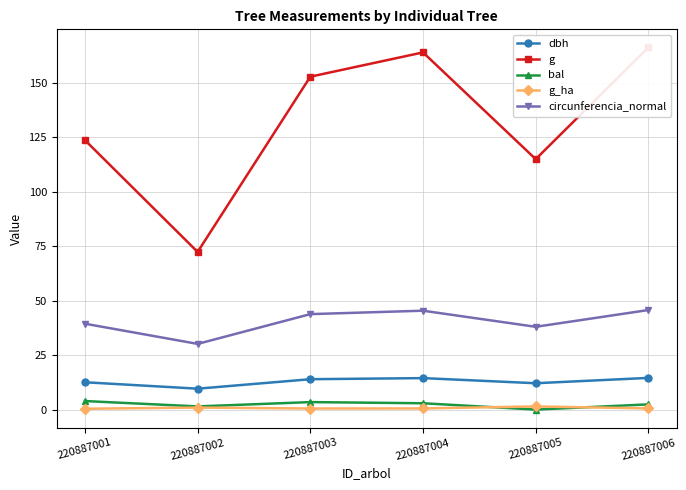

Is the value of g_ha at 220887005 greater than the value of dbh at 220887001?

No